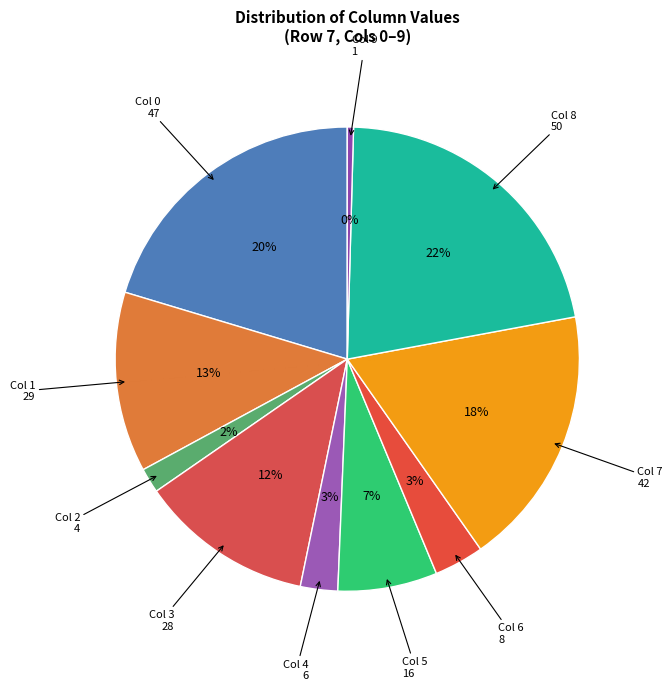

To the nearest percent, what is the average slice percentage?

10%